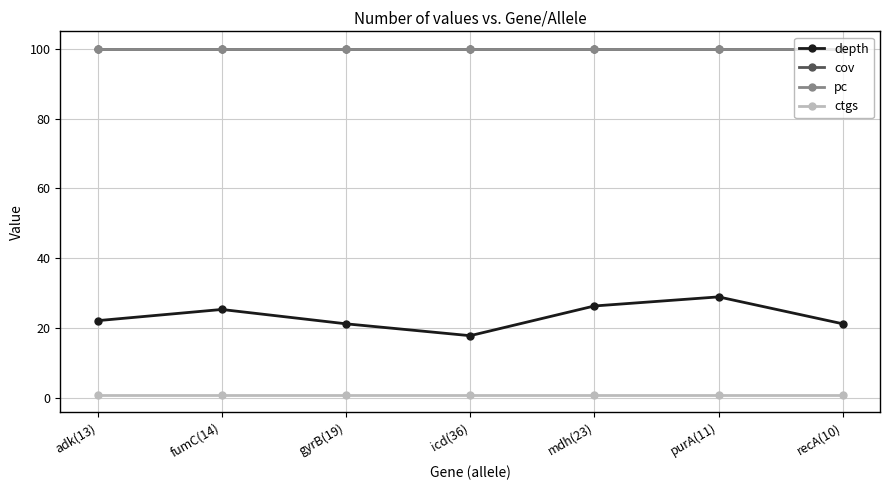

Reading left to right, extract all data points from this chart.

depth: adk(13)=22.2	fumC(14)=25.4	gyrB(19)=21.3	icd(36)=17.9	mdh(23)=26.4	purA(11)=29.0	recA(10)=21.3
cov: adk(13)=100.0	fumC(14)=100.0	gyrB(19)=100.0	icd(36)=100.0	mdh(23)=100.0	purA(11)=100.0	recA(10)=100.0
pc: adk(13)=100.0	fumC(14)=100.0	gyrB(19)=100.0	icd(36)=100.0	mdh(23)=100.0	purA(11)=100.0	recA(10)=100.0
ctgs: adk(13)=1.0	fumC(14)=1.0	gyrB(19)=1.0	icd(36)=1.0	mdh(23)=1.0	purA(11)=1.0	recA(10)=1.0